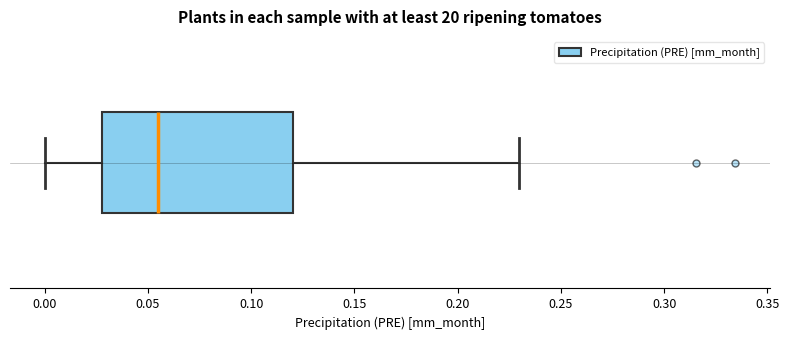

Where is the left edge of the box on the x-axis? The values are not printed on the chart, so give them approximately, as read against the axis.

0.030